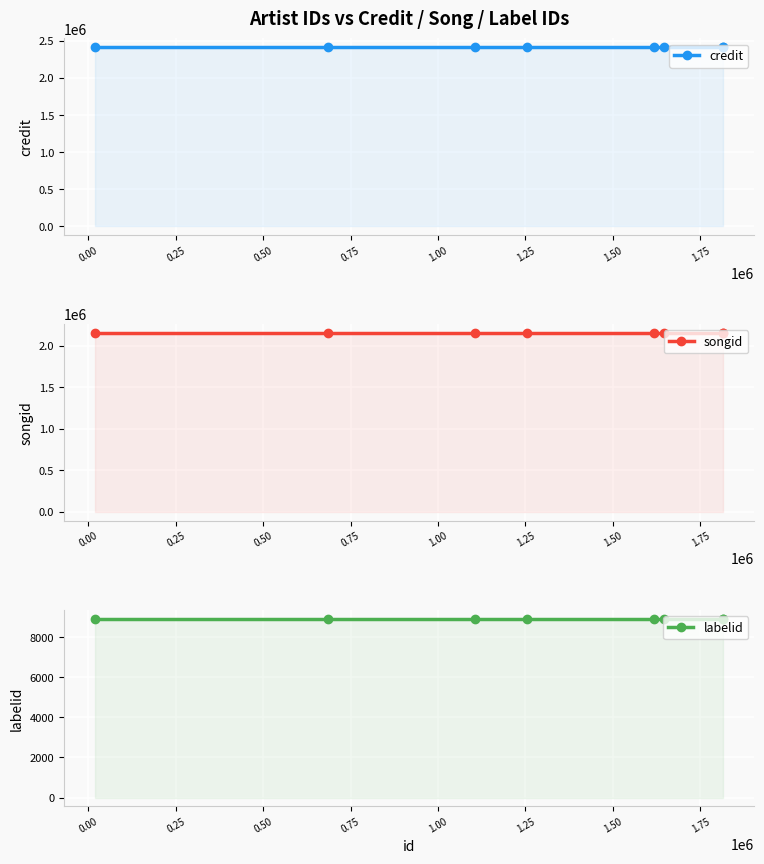

True or false: labelid and credit intersect in this chart.

False